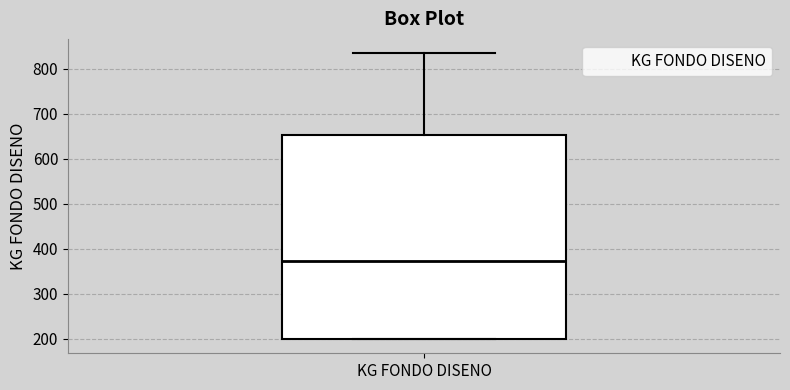

Where does the upper whisker of the box for KG FONDO DISENO end on the y-axis? The values are not printed on the chart, so give them approximately, as read against the axis.

830